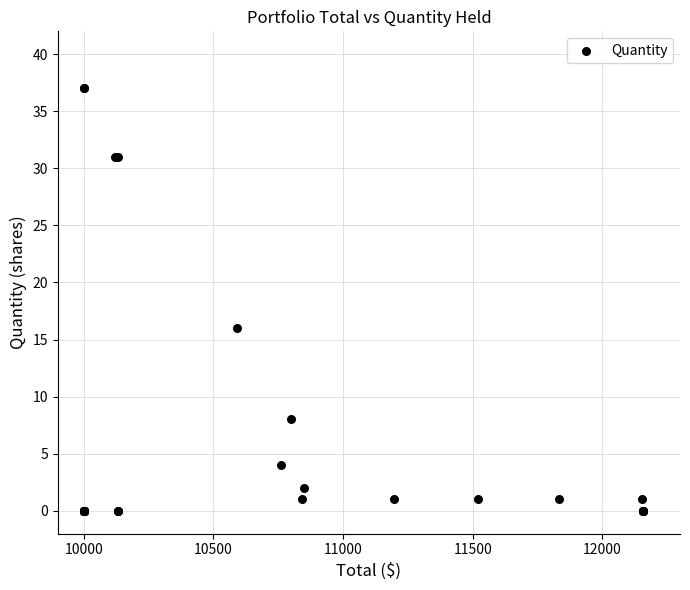

What Y value in the scatter plot is closest to 18?

16